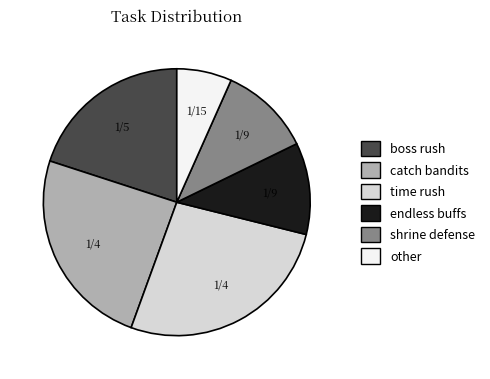

Count the number of slices in the pie.

6